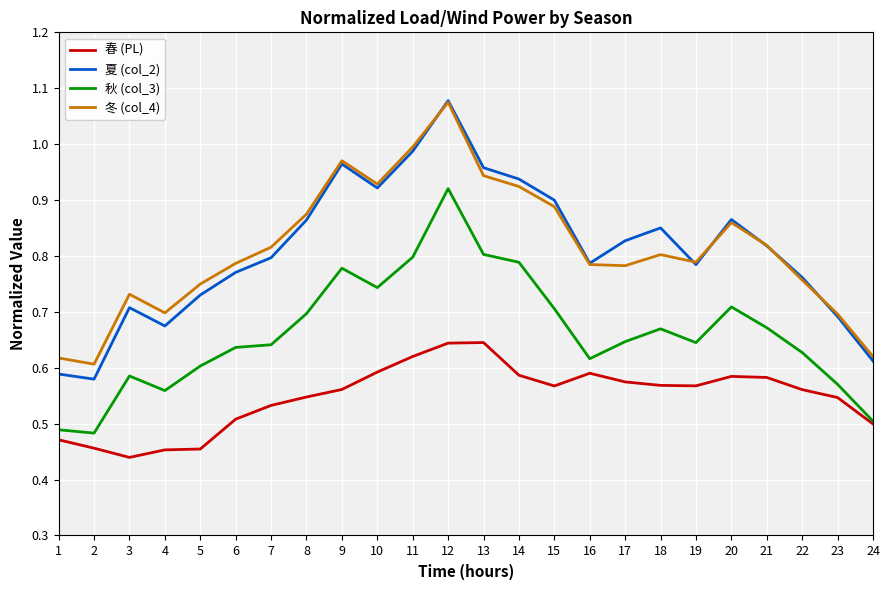

Is it true that 冬 (col_4) equals 0.9 at 10?

True